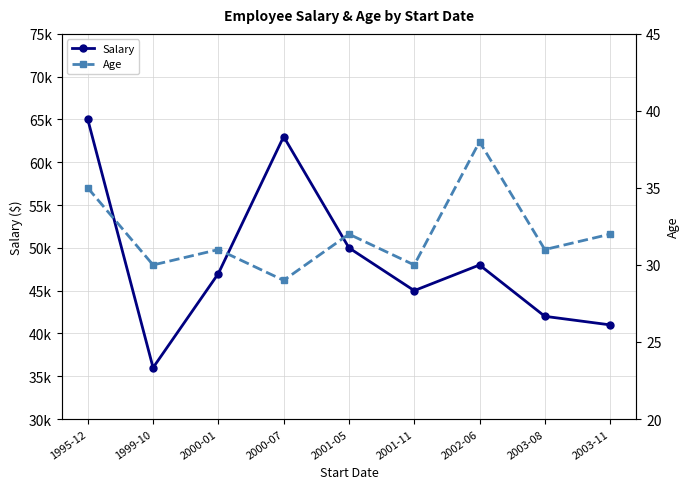

What is the label of the 3rd point from the left?

2000-01